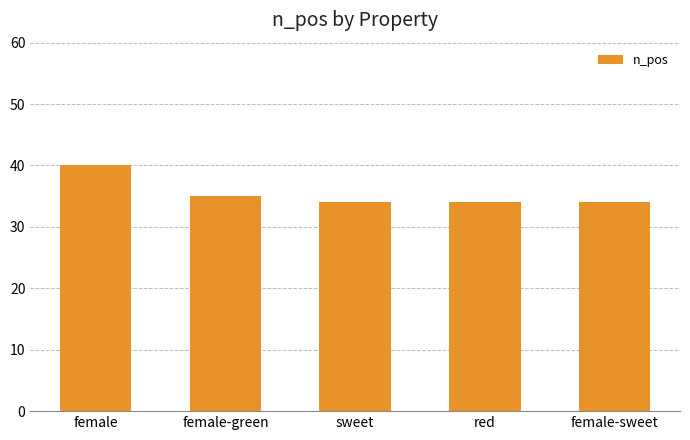

Count the number of categories in the chart.

5